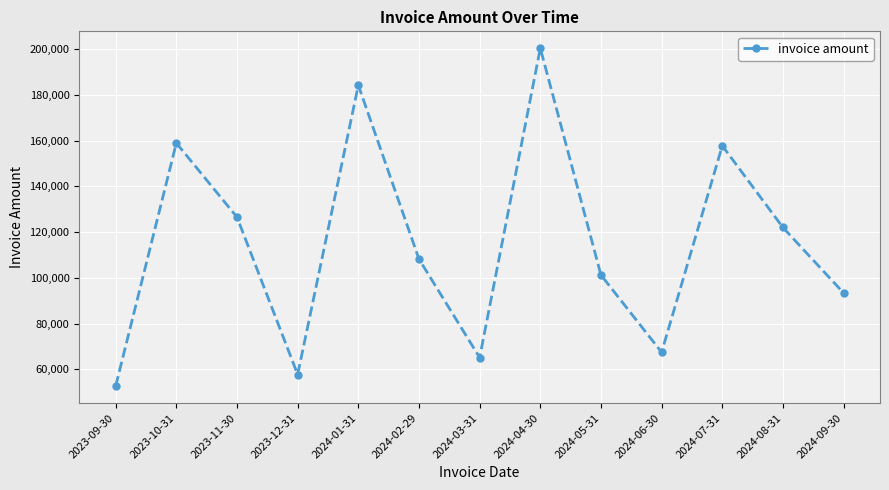

What is the smallest value displayed?

52633.0